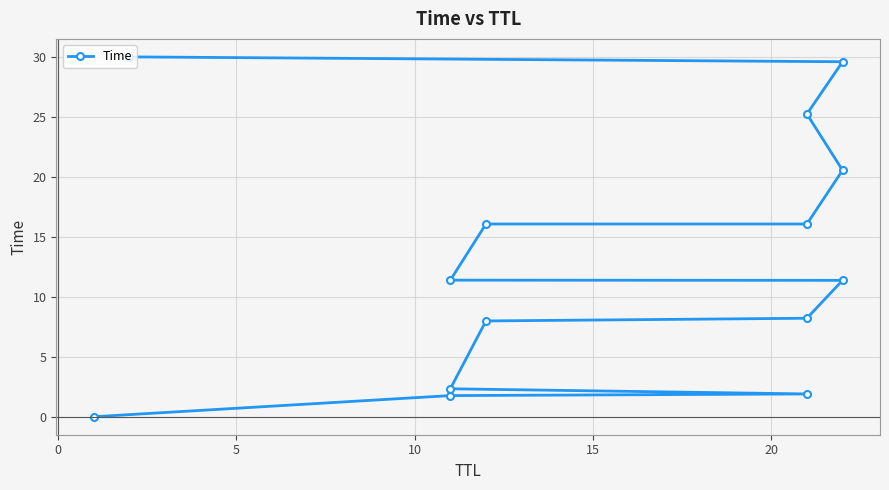

Does the chart display data point markers on the line(s)?

Yes